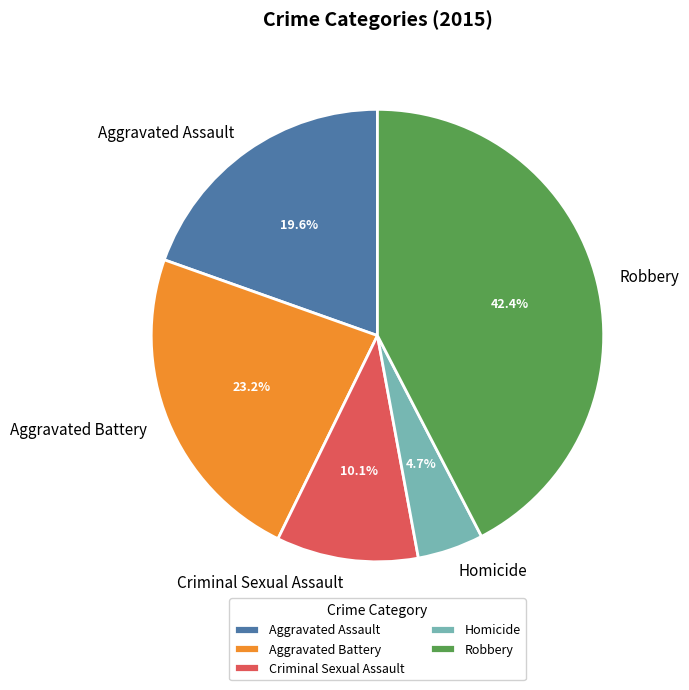

What percentage is NOT represented by Homicide?

95.3%